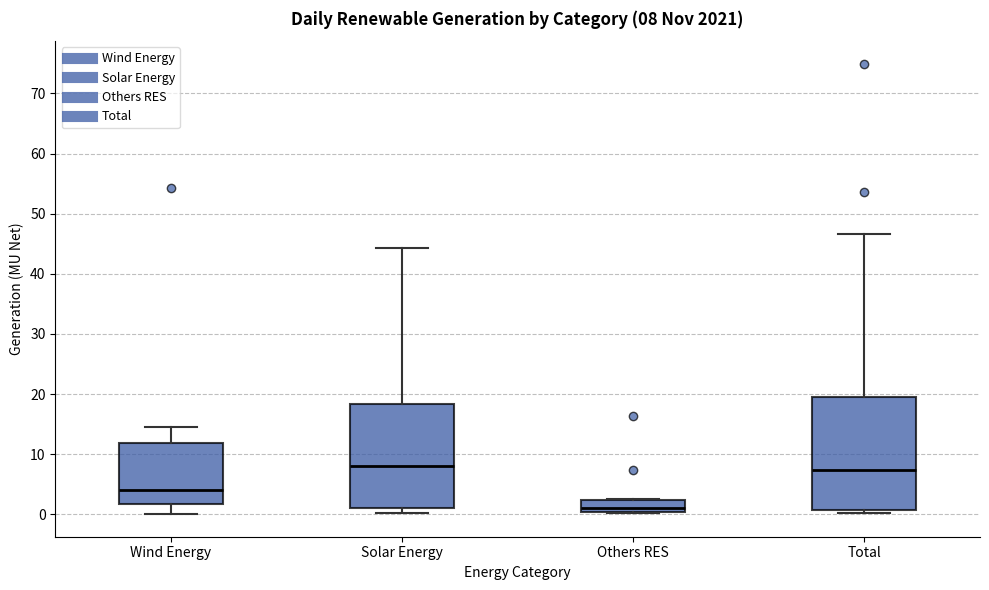

Comparing the boxes themselves (not the whiskers), which one is the tallest?

Total